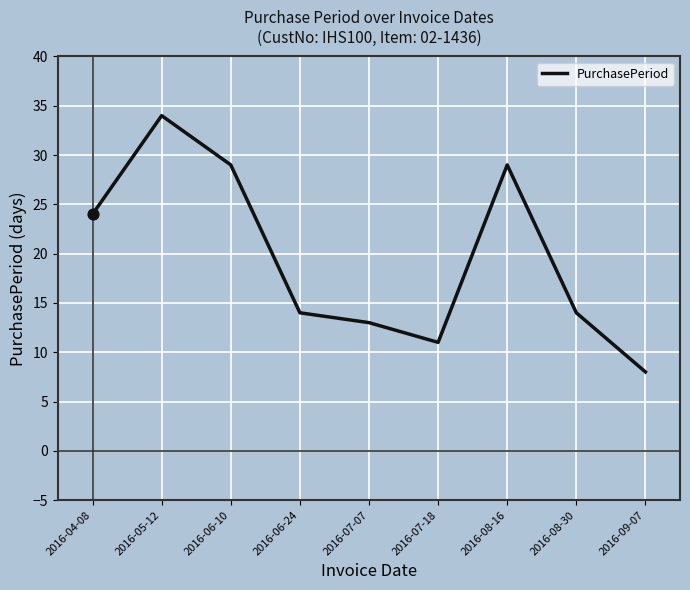

Between 2016-05-12 and 2016-08-30, which is larger?

2016-05-12